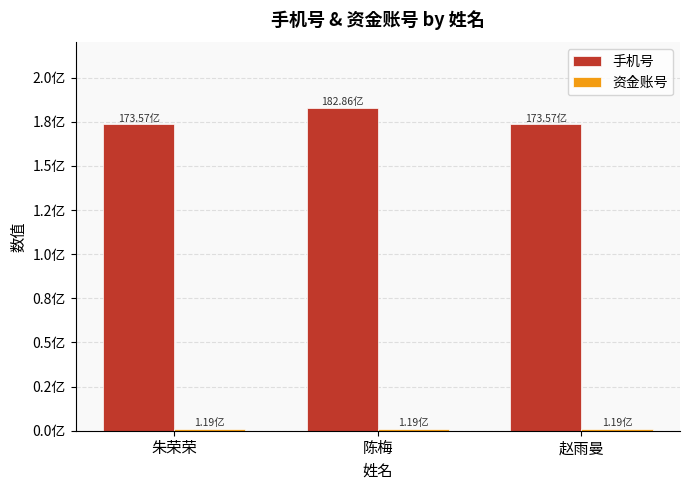

What is the label of the 1st bar from the left?

朱荣荣